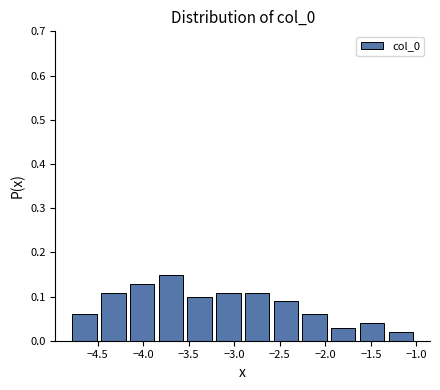

Reading left to right, transcribe this chart: for each bar, give the range it covers on the x-axis and its height. Neither the bar edges nor the heights are printed on the chart, so give them approximately, as read against the axes.

-4.80 to -4.50: 0.06
-4.50 to -4.15: 0.11
-4.15 to -3.85: 0.13
-3.85 to -3.55: 0.15
-3.55 to -3.20: 0.10
-3.20 to -2.90: 0.11
-2.90 to -2.60: 0.11
-2.60 to -2.30: 0.09
-2.30 to -1.95: 0.06
-1.95 to -1.65: 0.03
-1.65 to -1.35: 0.04
-1.35 to -1.00: 0.02